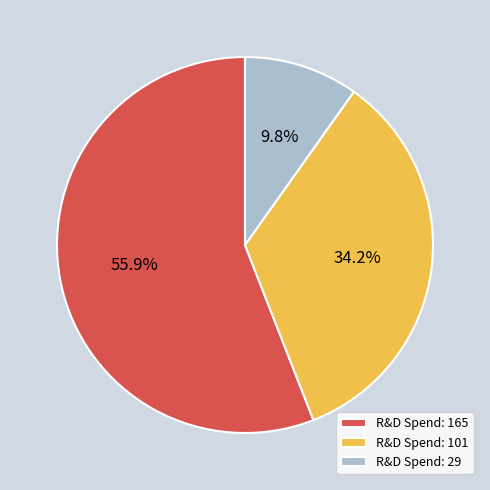

How much of the chart is everything except R&D Spend: 101?

65.8%